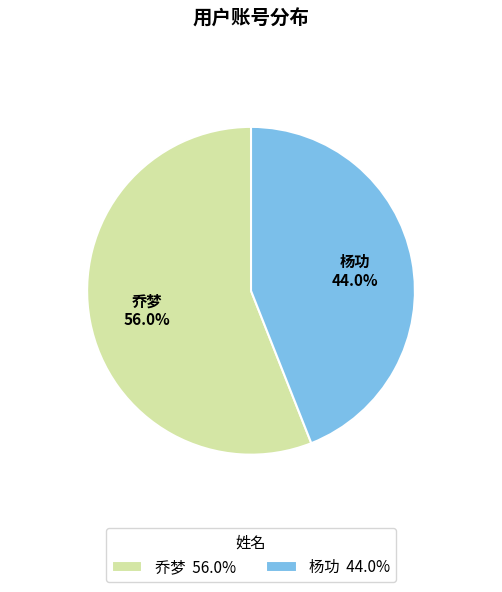

To the nearest percent, what is the combined percentage of 乔梦 and 杨功?

100%